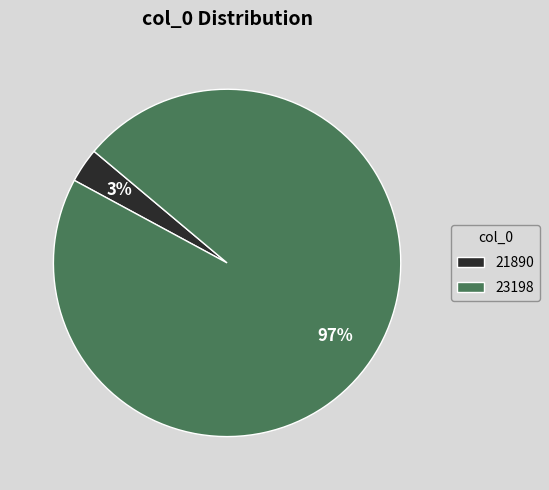

Count the number of slices in the pie.

2